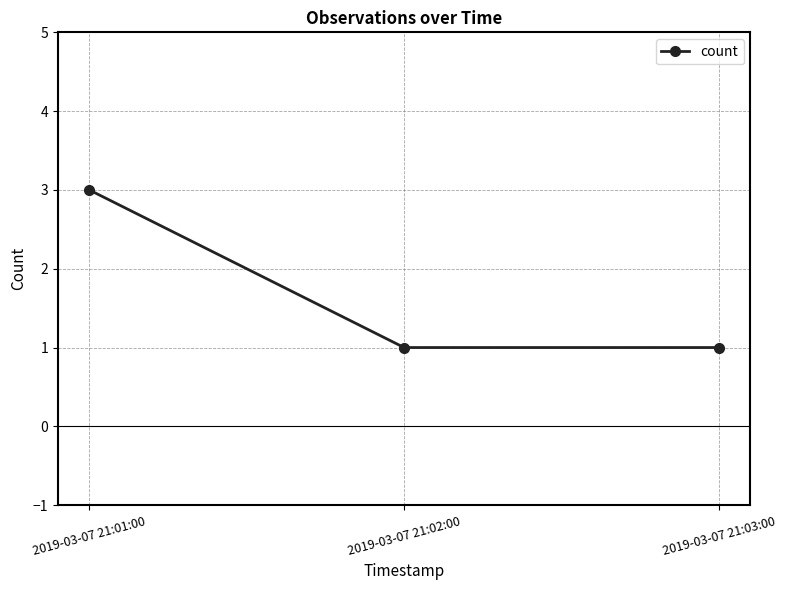

What is the label of the 1st point from the right?

2019-03-07 21:03:00